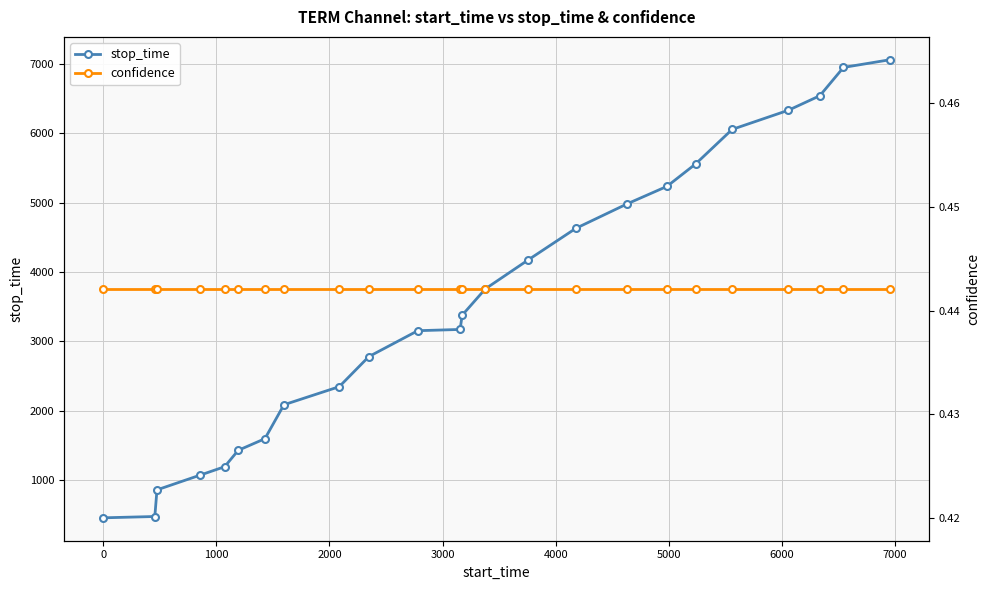

How many series are shown in this chart?

2